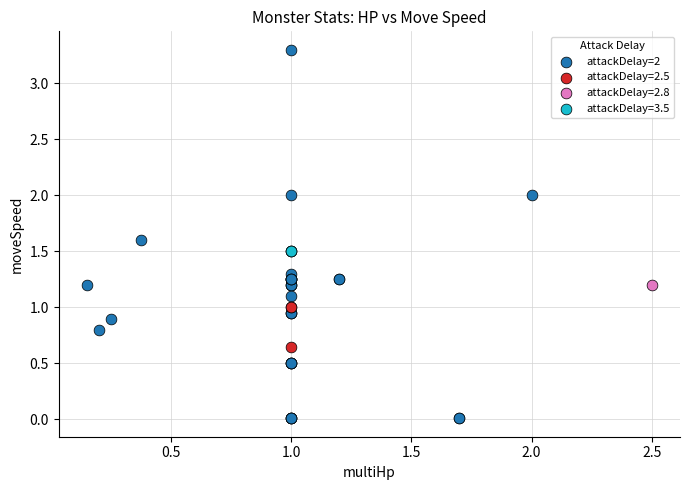

What are all the series names shown in the legend?

attackDelay=2, attackDelay=2.5, attackDelay=2.8, attackDelay=3.5